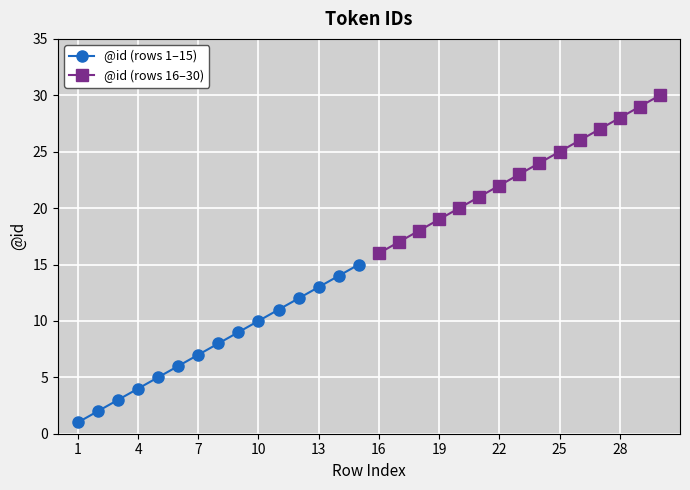

True or false: @id (rows 1–15) has more than 0 interior local peaks.

False